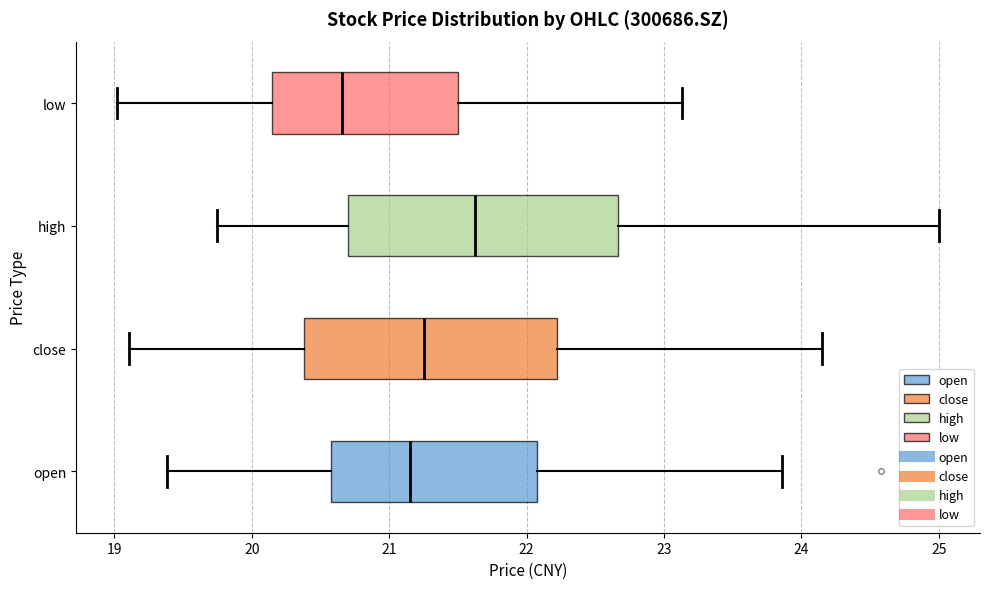

Which box is the widest, from its left edge to its right edge?

high